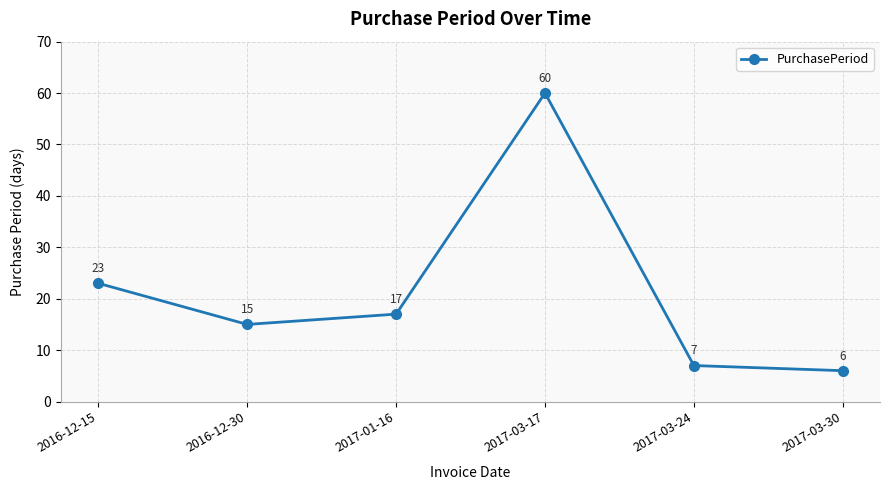

Reading left to right, list all the values displayed in this chart.

2016-12-15=23	2016-12-30=15	2017-01-16=17	2017-03-17=60	2017-03-24=7	2017-03-30=6